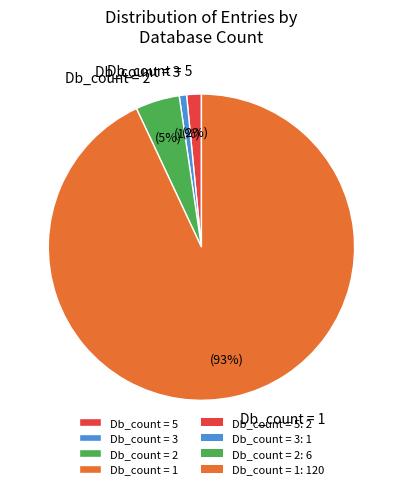

To the nearest percent, what percentage of the pie is Db_count = 5?

2%